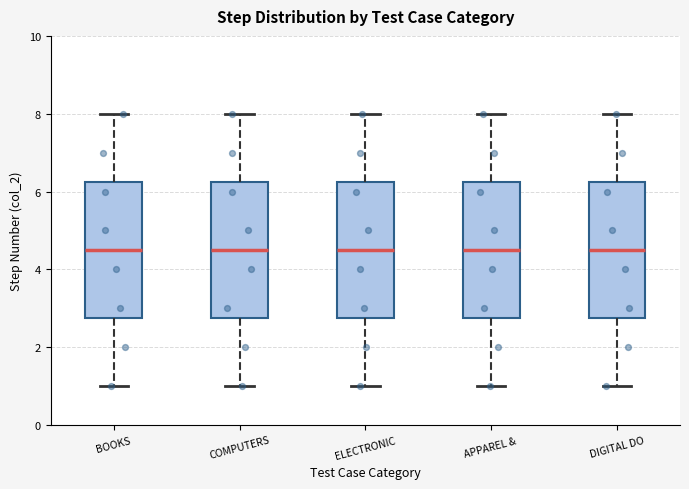

Reading left to right, read every box against the y-axis: the position of its median line, the range the box covers, and the ends of its whiskers. The values are not printed on the chart, so give them approximately, as read against the axis.

BOOKS: median 4.6, box 2.8 to 6.2, whiskers 1.0 to 8.0
COMPUTERS: median 4.6, box 2.8 to 6.2, whiskers 1.0 to 8.0
ELECTRONIC: median 4.6, box 2.8 to 6.2, whiskers 1.0 to 8.0
APPAREL &: median 4.6, box 2.8 to 6.2, whiskers 1.0 to 8.0
DIGITAL DO: median 4.6, box 2.8 to 6.2, whiskers 1.0 to 8.0